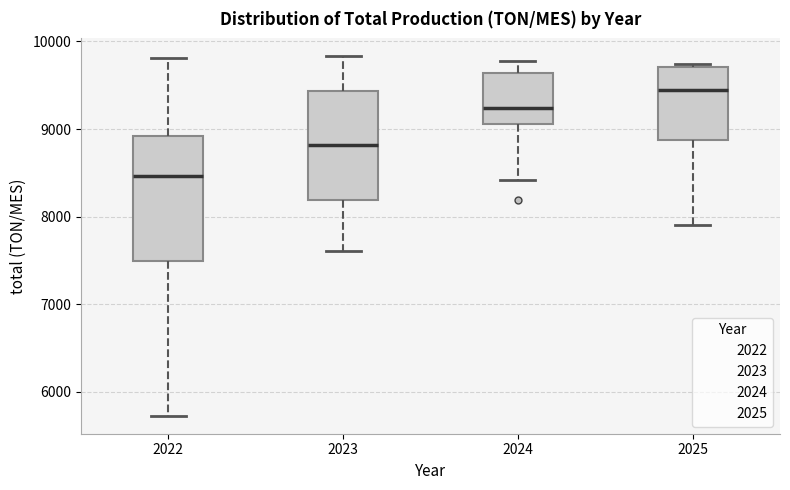

Reading left to right, transcribe this box plot: for each box, give where its median line is, the range the box spans, and where its two whiskers end, as read against the y-axis. The values are not printed on the chart, so give them approximately, as read against the axis.

2022: median 8500, box 7500 to 8900, whiskers 5700 to 9800
2023: median 8800, box 8200 to 9400, whiskers 7600 to 9800
2024: median 9200, box 9100 to 9600, whiskers 8400 to 9800
2025: median 9500, box 8900 to 9700, whiskers 7900 to 9700 (just above the box's upper edge)